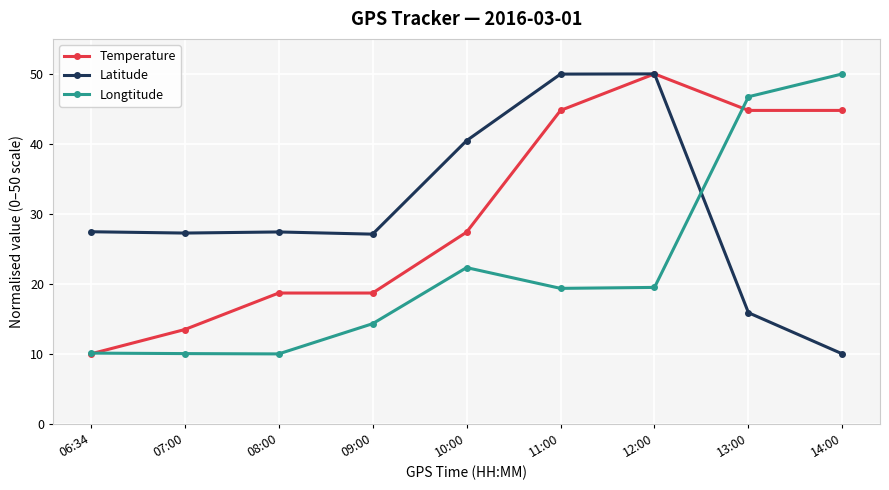

What is the spread (max minus min) of values at 08:00?

17.4